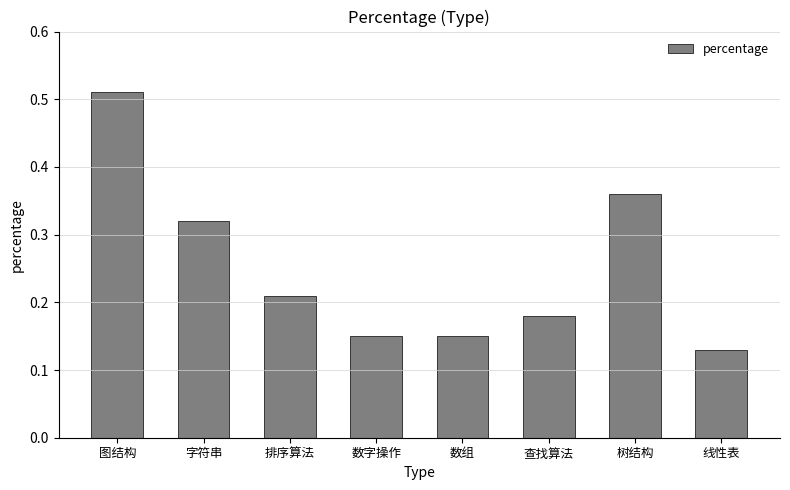

True or false: the data shows 0.3 at 数字操作.

False